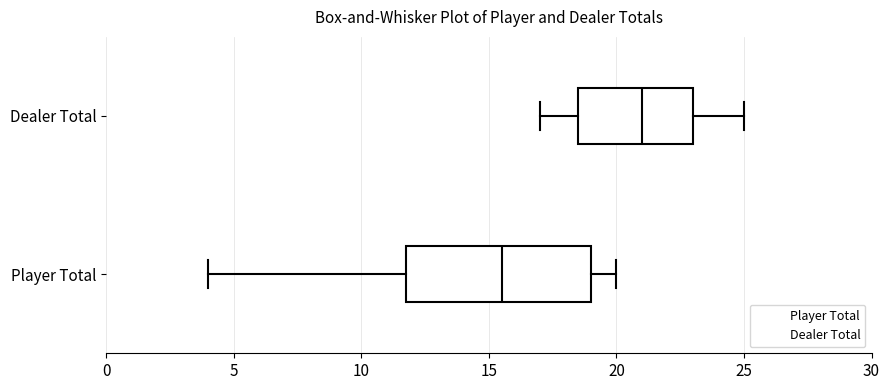

Which box is the widest, from its left edge to its right edge?

Player Total